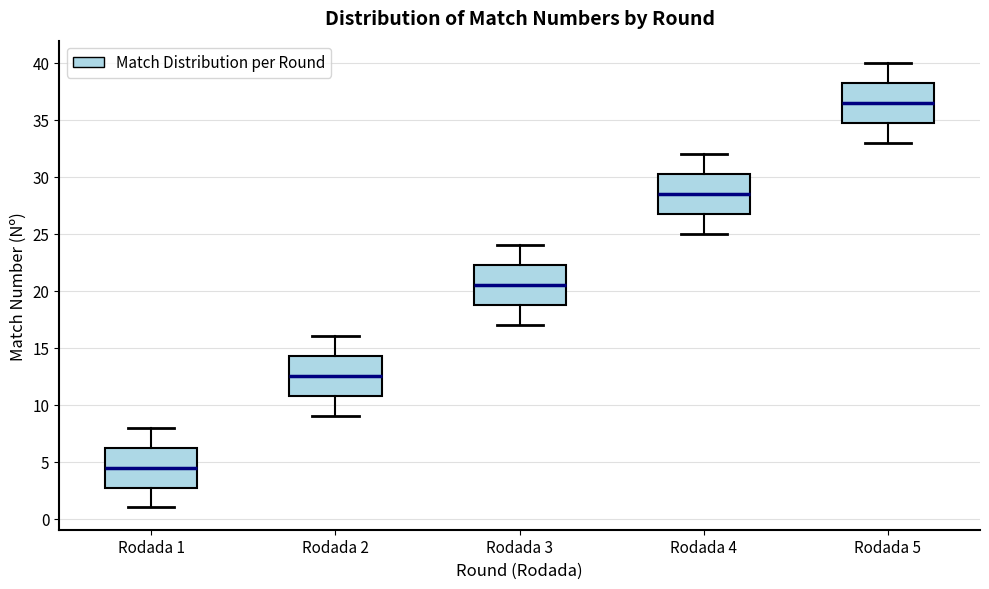

Which box's median line is the highest?

Rodada 5